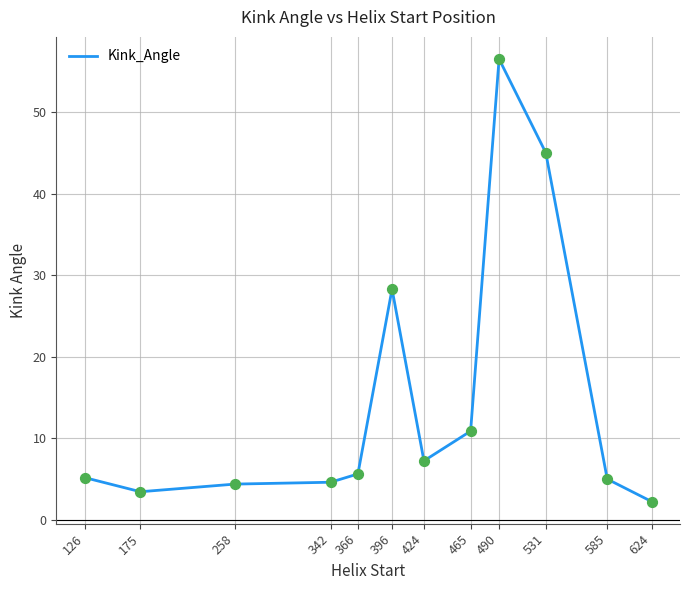

Approximately how many times larger is the value at 175 compared to 490?

0.1